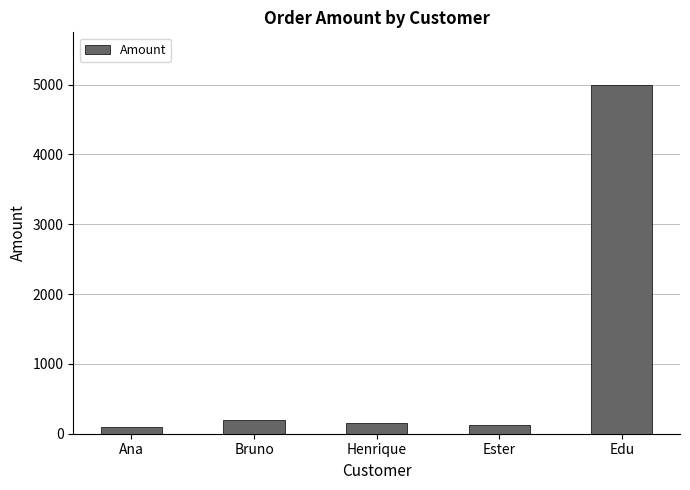

What is the value of the 4th bar from the left?

129